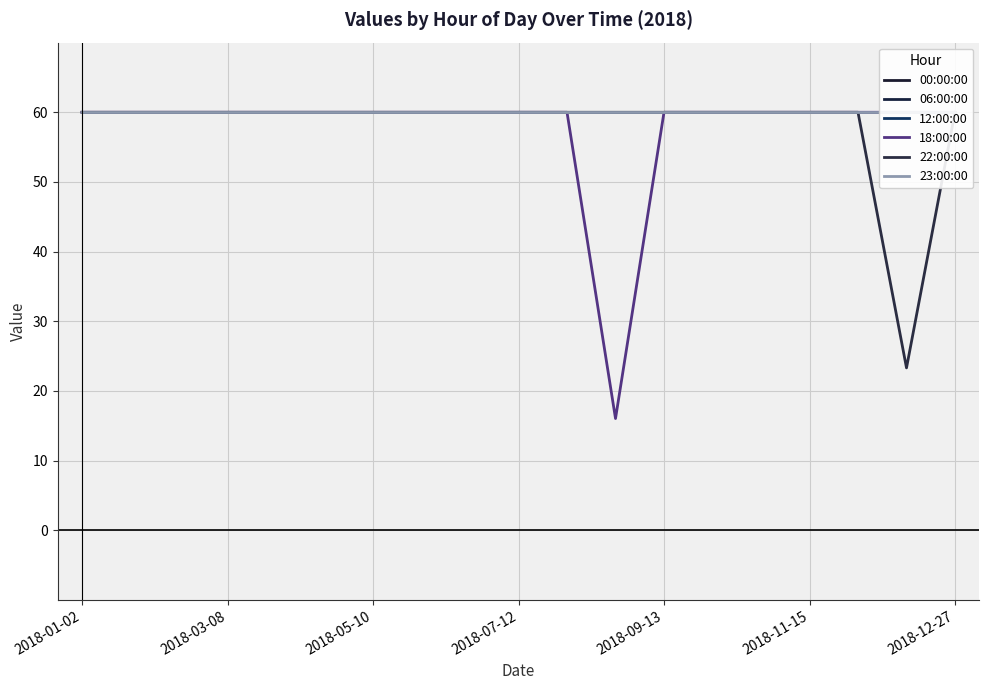

Rank the series by their maximum value, from lowest to highest.

00:00:00, 06:00:00, 12:00:00, 18:00:00, 22:00:00, 23:00:00